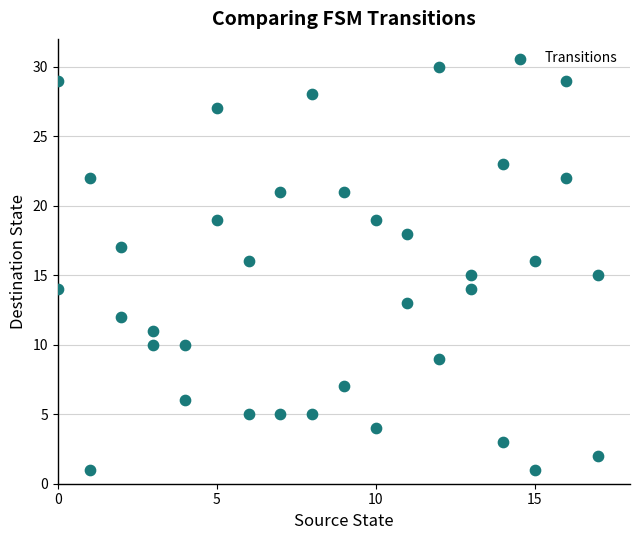

What is the range of X values (max minus min)?

17